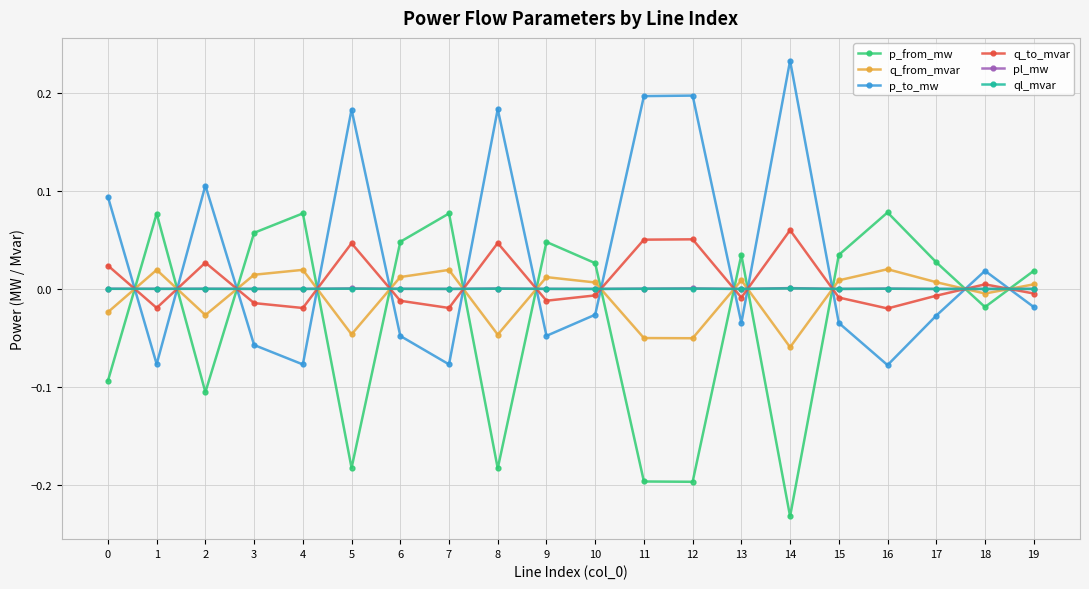

How many interior local valleys does the q_to_mvar series have?

6